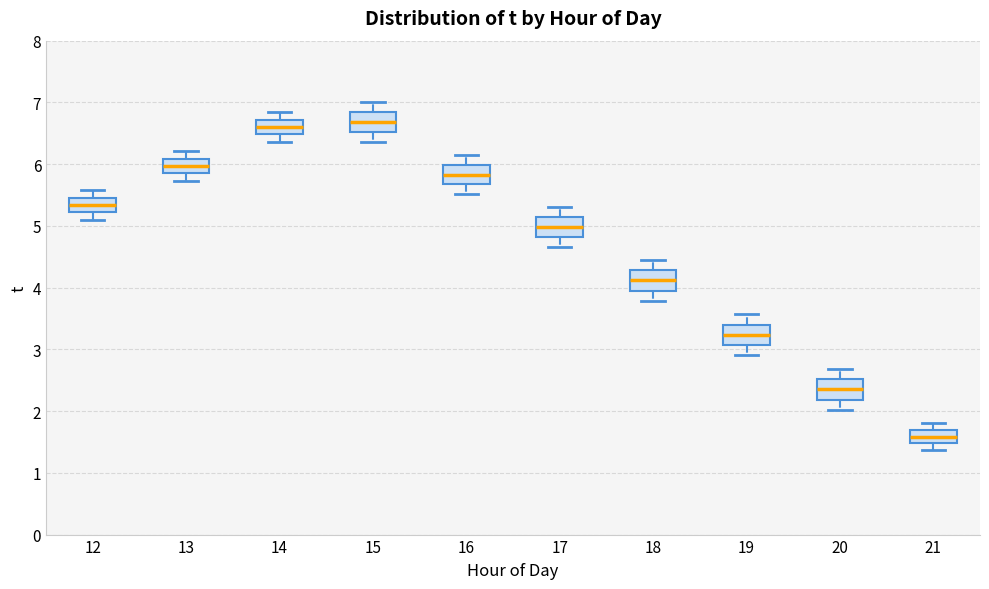

Where is the lower edge of the box at x = 18 on the y-axis? The values are not printed on the chart, so give them approximately, as read against the axis.

4.0